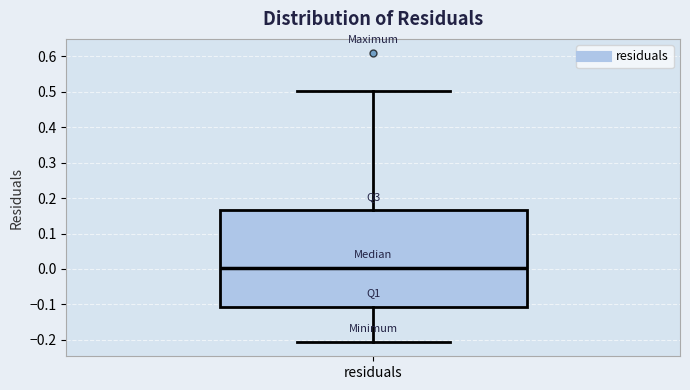

Where is the upper edge of the box for residuals on the y-axis? The values are not printed on the chart, so give them approximately, as read against the axis.

0.16